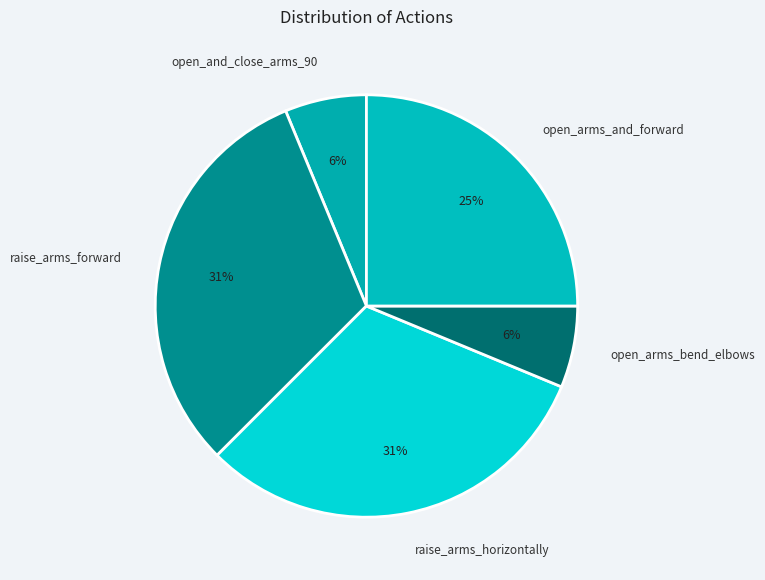

Do raise_arms_horizontally and open_arms_bend_elbows together represent more than half of the pie?

No